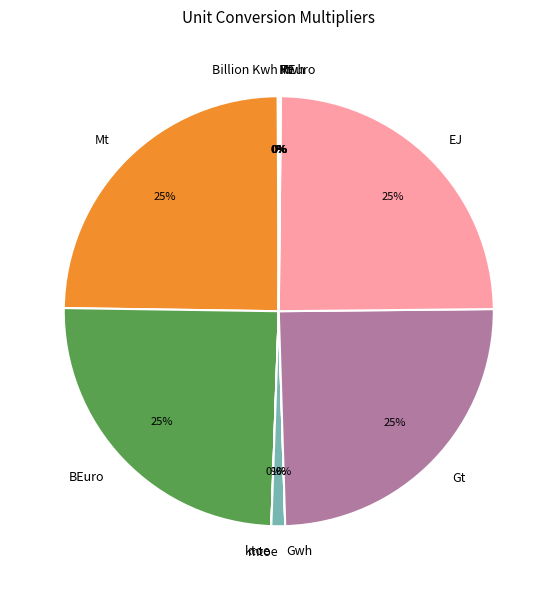

Is there any slice that represents more than half of the pie?

No